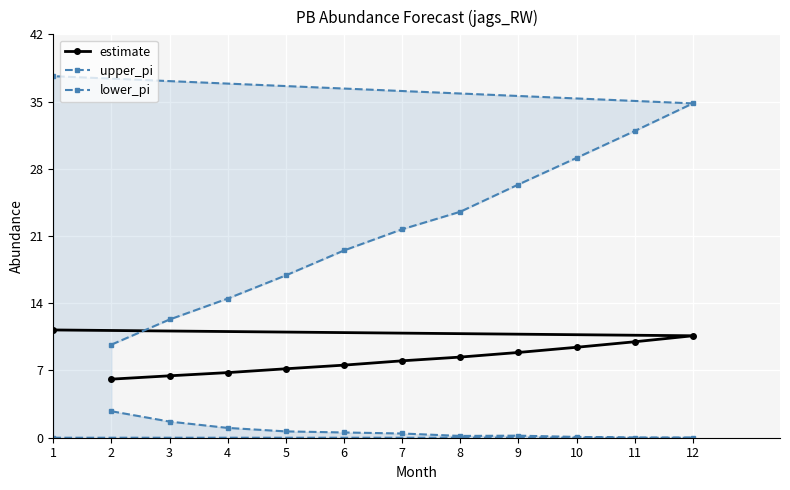

At which label is estimate closest to 8?

7